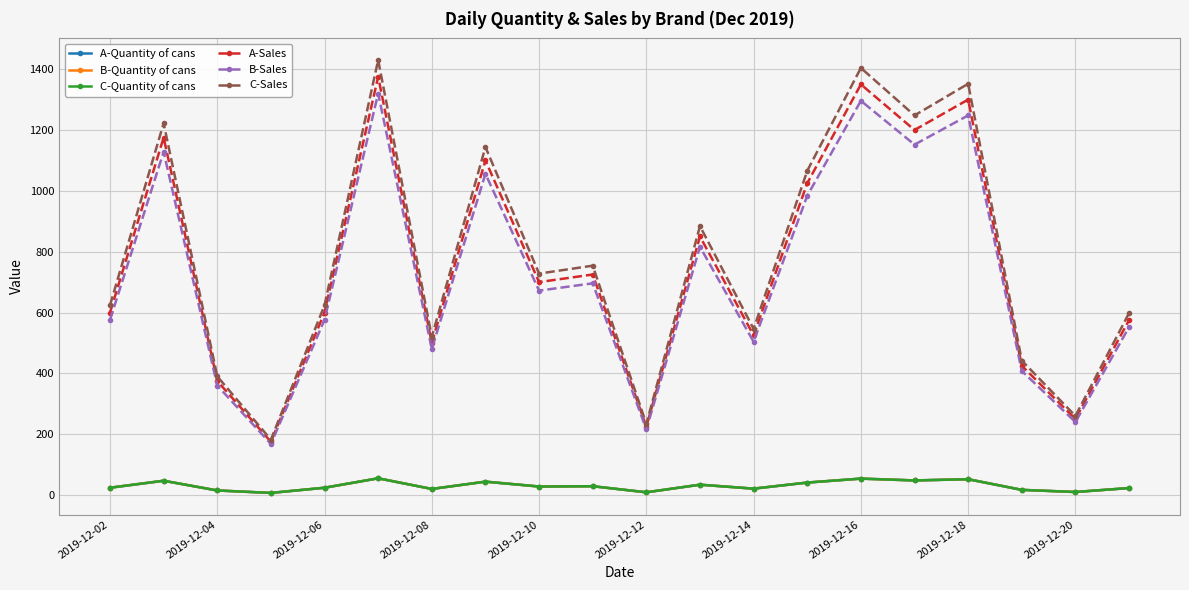

What is the difference between the maximum and minimum values in the A-Sales series?

1200